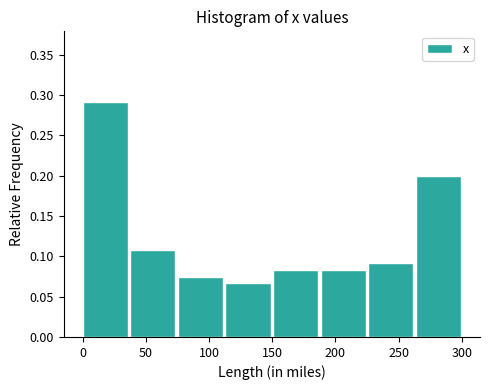

Reading left to right, list every bar in this chart as the range it spans on the x-axis followed by its height. Neither the bar edges nor the heights are printed on the chart, so give them approximately, as read against the axes.

0 to 40: 0.290
40 to 75: 0.110
75 to 115: 0.075
115 to 150: 0.065
150 to 190: 0.085
190 to 225: 0.085
225 to 265: 0.090
265 to 300: 0.200